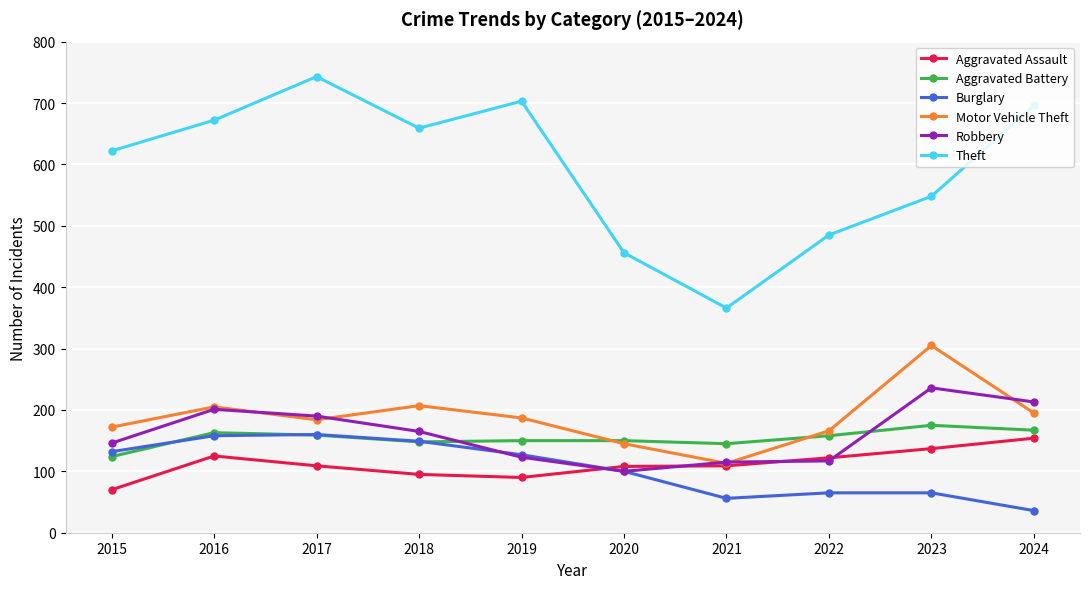

Is this an area chart (filled region under the line)?

No